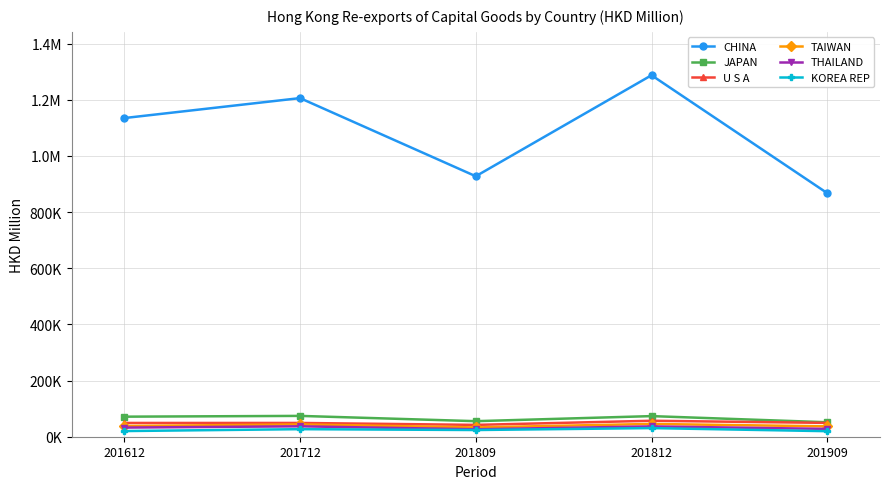

Does the chart have visible grid lines?

Yes